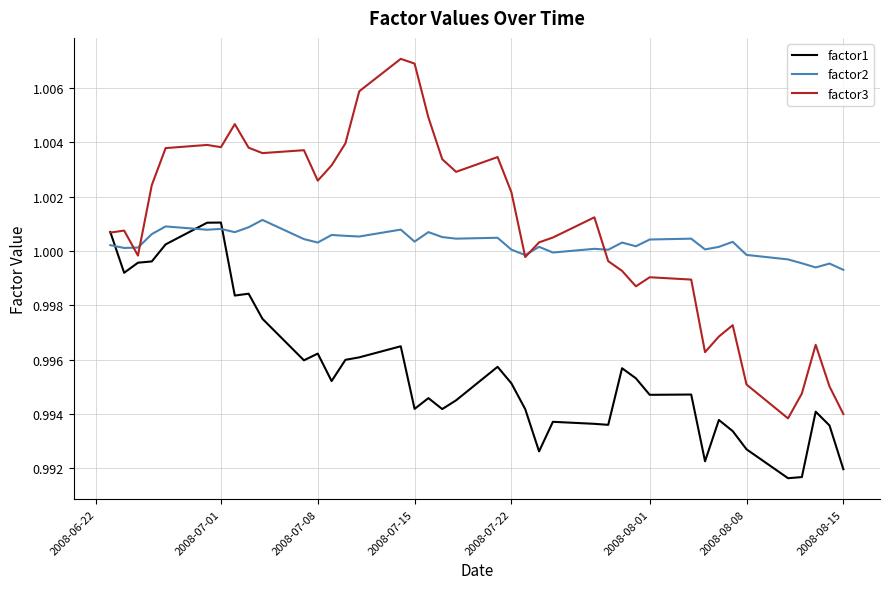

Which series has the largest range (max minus min)?

factor3